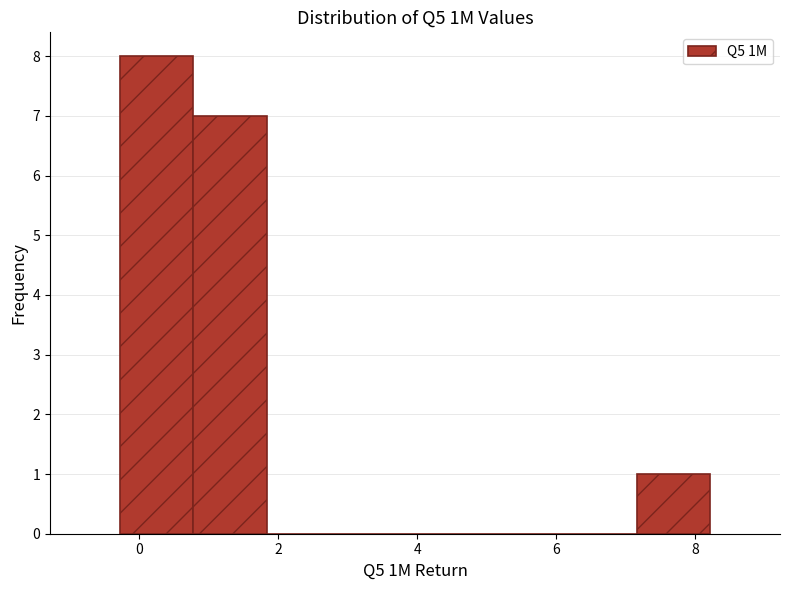

Over which range of the x-axis is the bar tallest?

-0.2 to 0.8